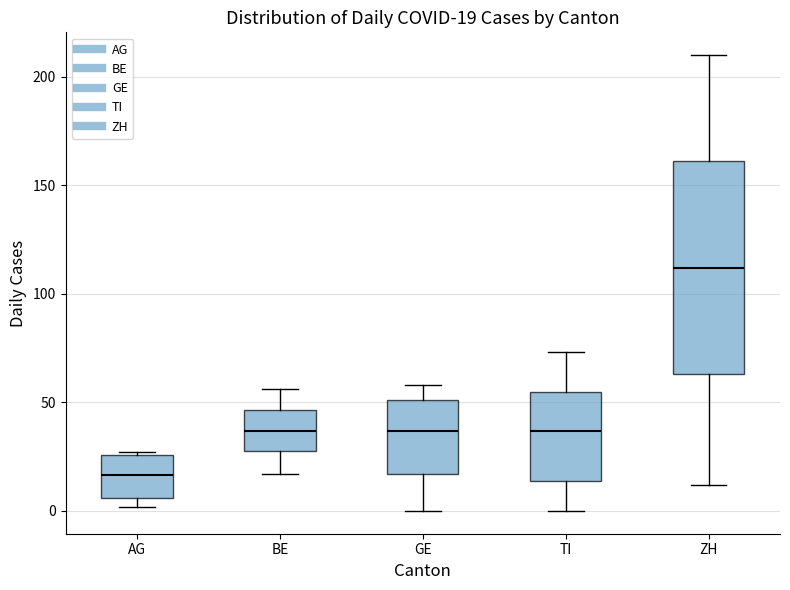

Which box's median line is the lowest?

AG